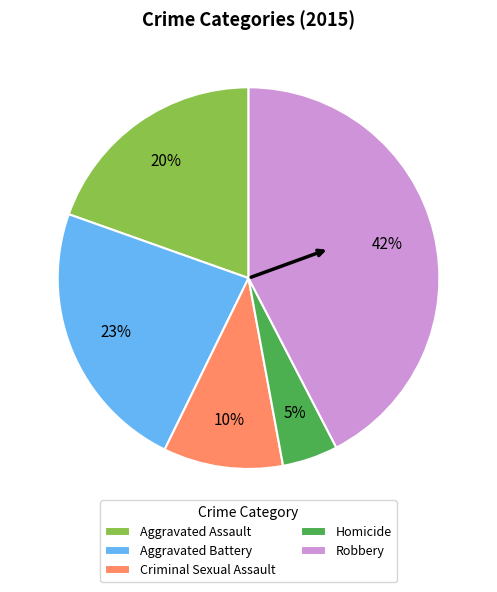

To the nearest percent, what is the average slice percentage?

20%